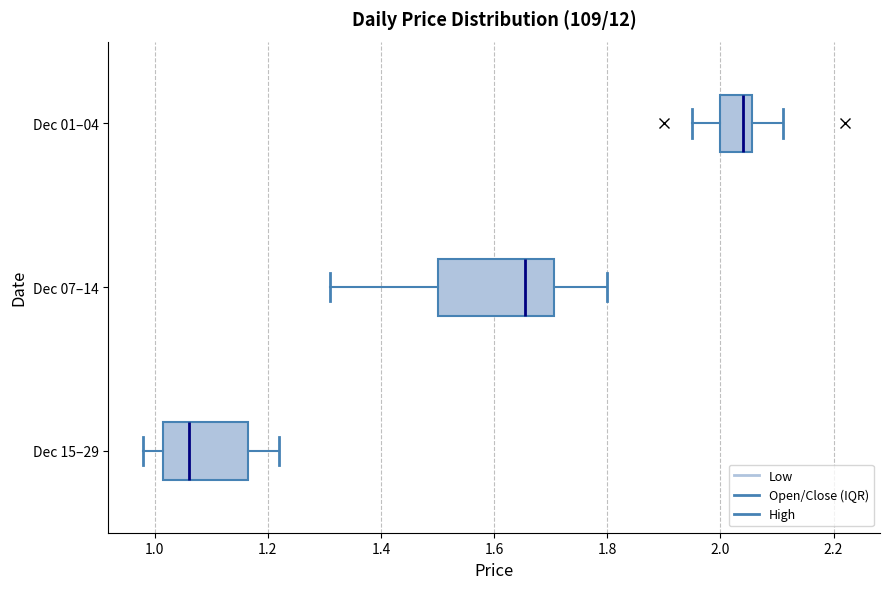

Which box is the widest, from its left edge to its right edge?

Dec 07–14